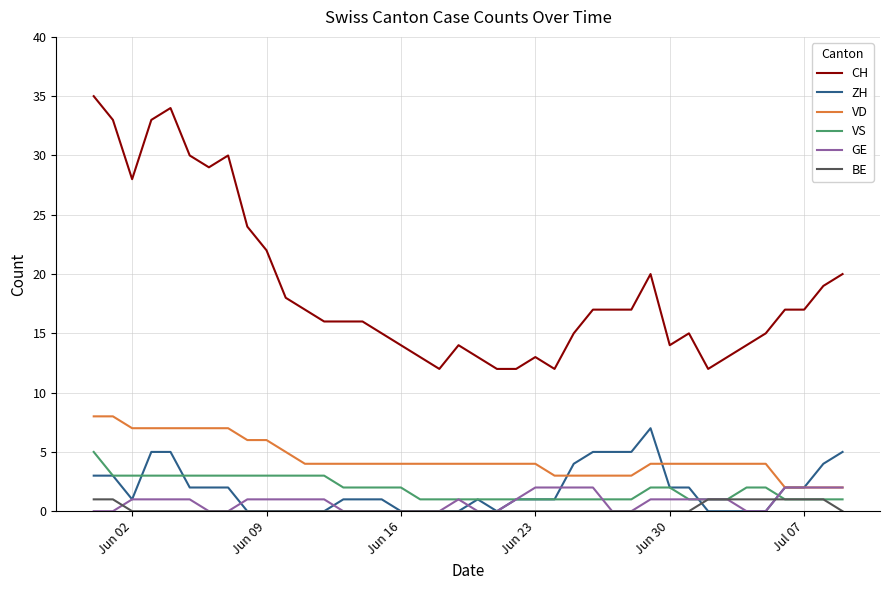

Which series has the largest range (max minus min)?

CH